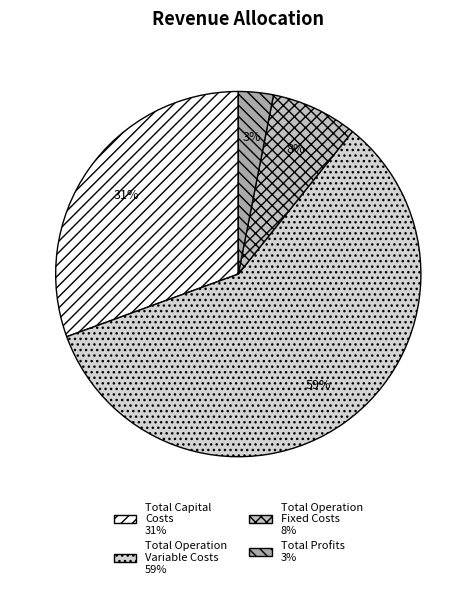

Which slice represents more than half of the pie?

Total Operation Variable Costs